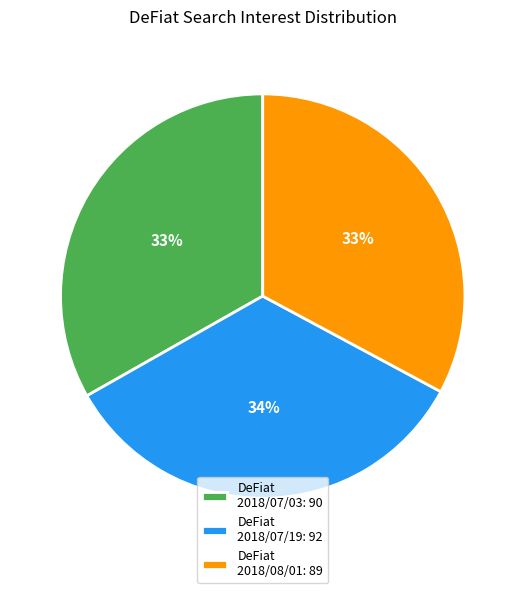

True or false: DeFiat 2018/08/01: 89 accounts for 33% of the total.

True